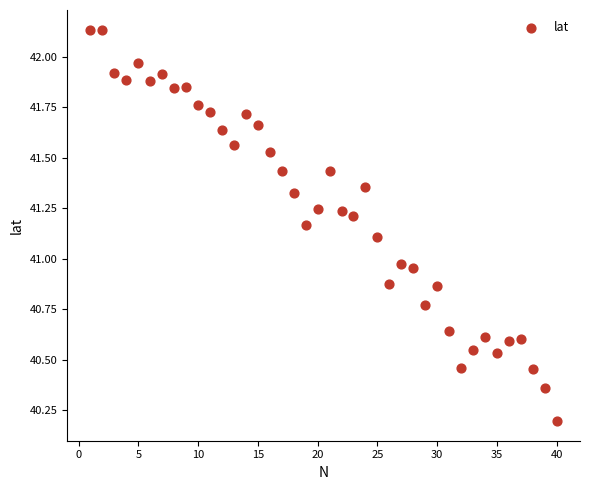

What is the range of Y values (max minus min)?

1.9